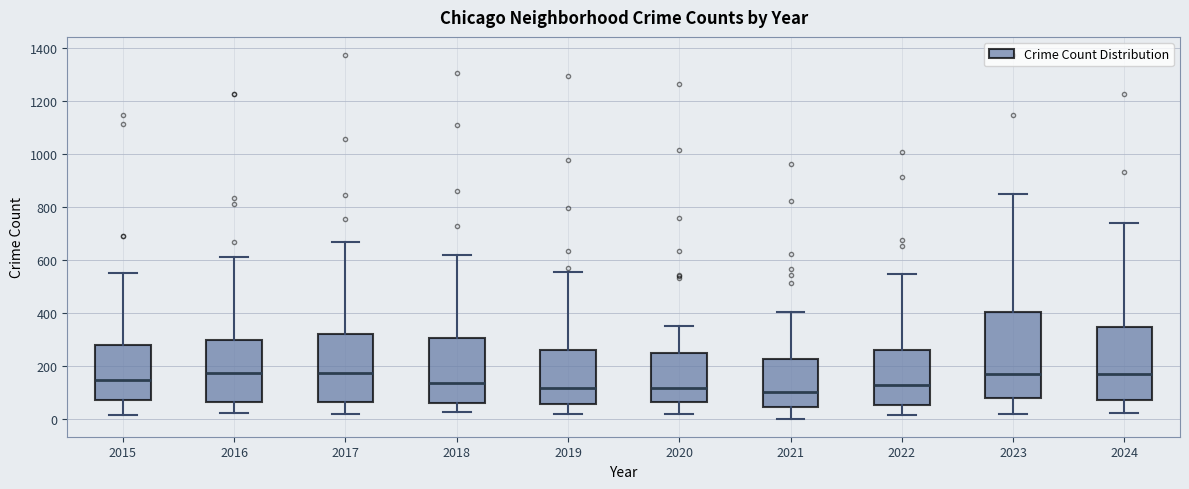

Reading left to right, read every box against the y-axis: the position of its median line, the range the box covers, and the ends of its whiskers. The values are not printed on the chart, so give them approximately, as read against the axis.

2015: median 140, box 80 to 280, whiskers 20 to 540
2016: median 180, box 60 to 300, whiskers 20 to 620
2017: median 180, box 60 to 320, whiskers 20 to 660
2018: median 140, box 60 to 300, whiskers 20 to 620
2019: median 120, box 60 to 260, whiskers 20 to 560
2020: median 120, box 60 to 260, whiskers 20 to 360
2021: median 100, box 40 to 220, whiskers 0 to 400
2022: median 120, box 60 to 260, whiskers 20 to 540
2023: median 180, box 80 to 400, whiskers 20 to 840
2024: median 180, box 80 to 340, whiskers 20 to 740